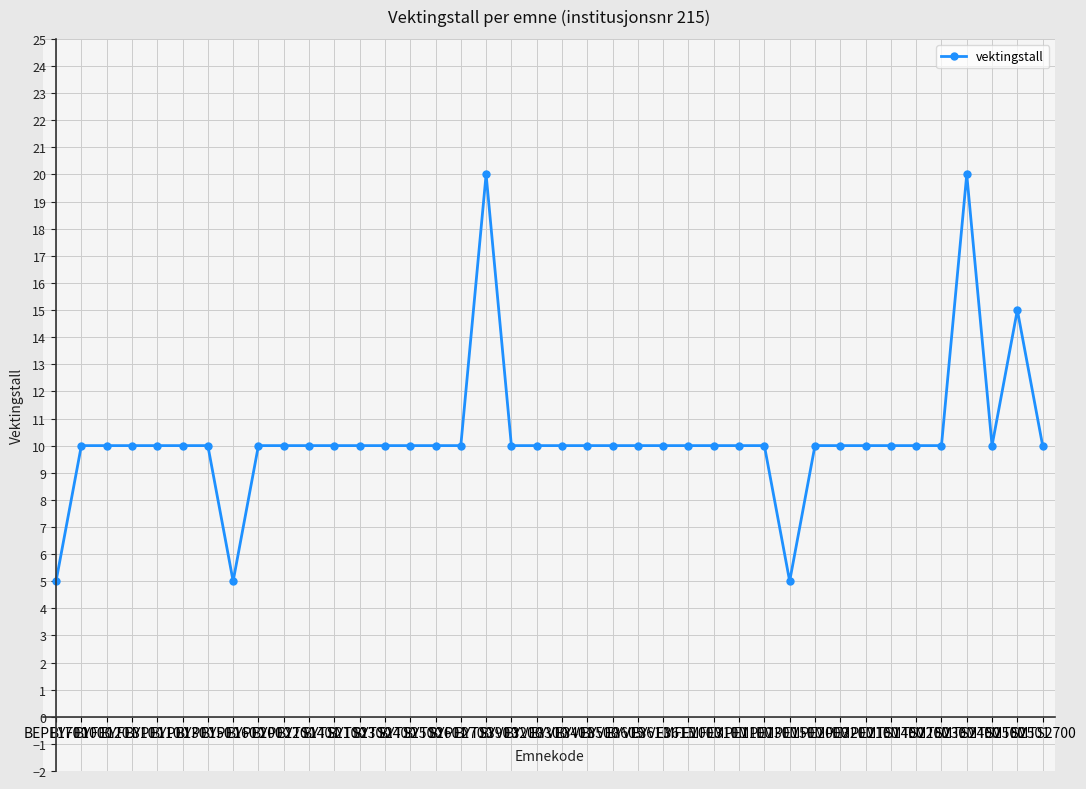

Does the chart have visible grid lines?

Yes